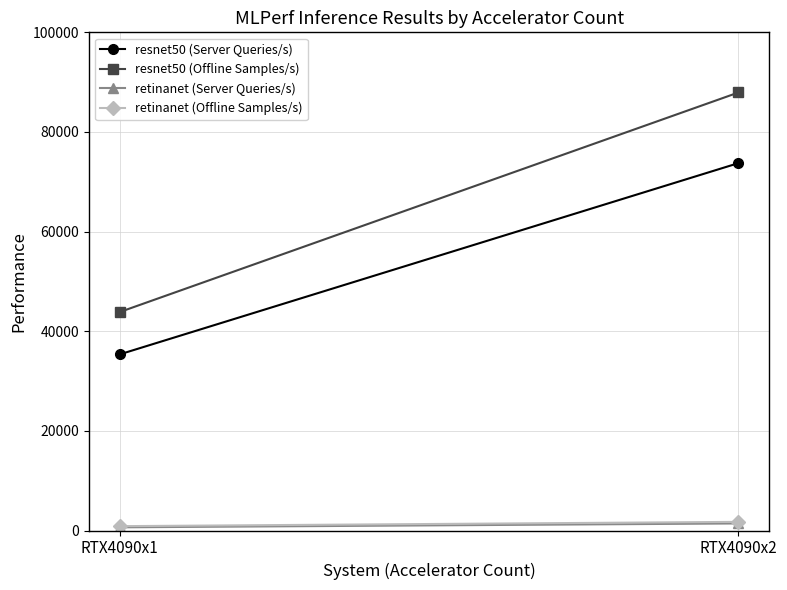

List the labels in order of resnet50 (Offline Samples/s) value, largest first.

RTX4090x2, RTX4090x1